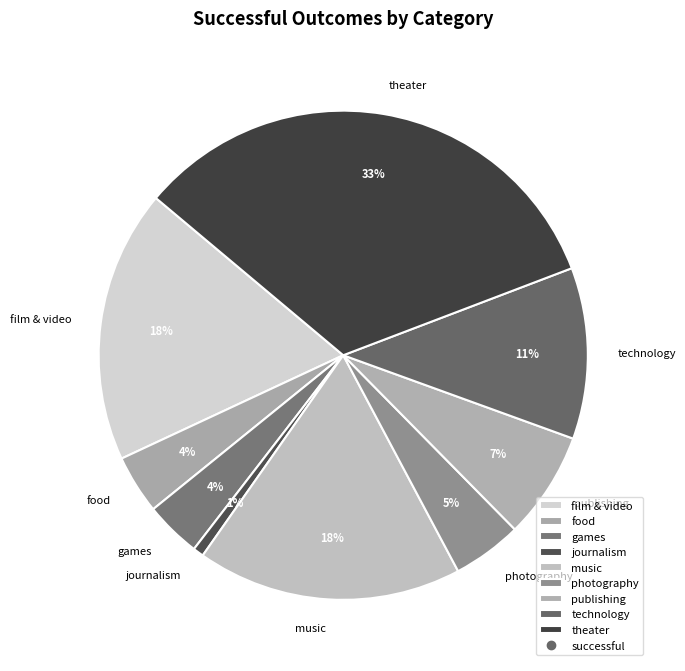

Which has a higher value, journalism or theater?

theater